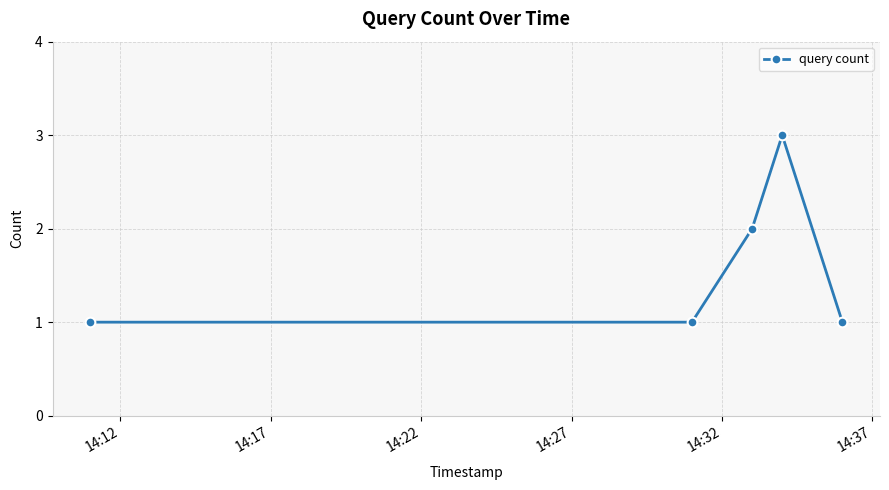

How many values are between 1 and 2?

4